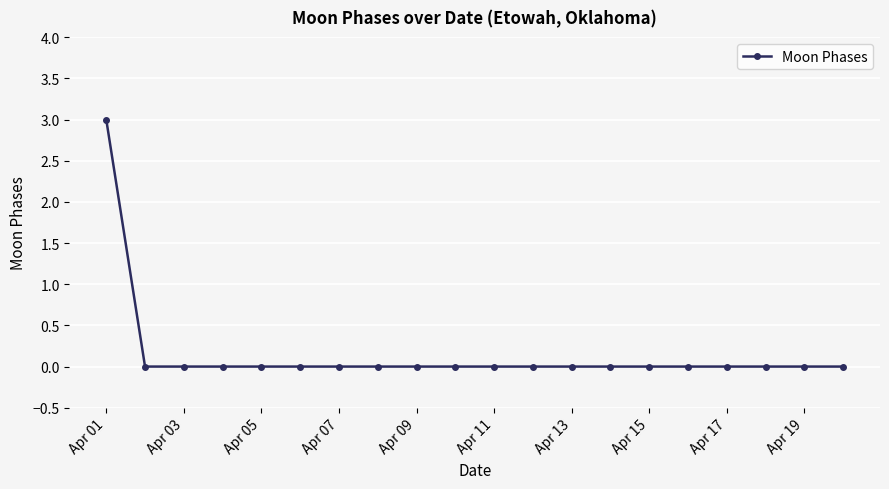

What is the sum of all values?

3